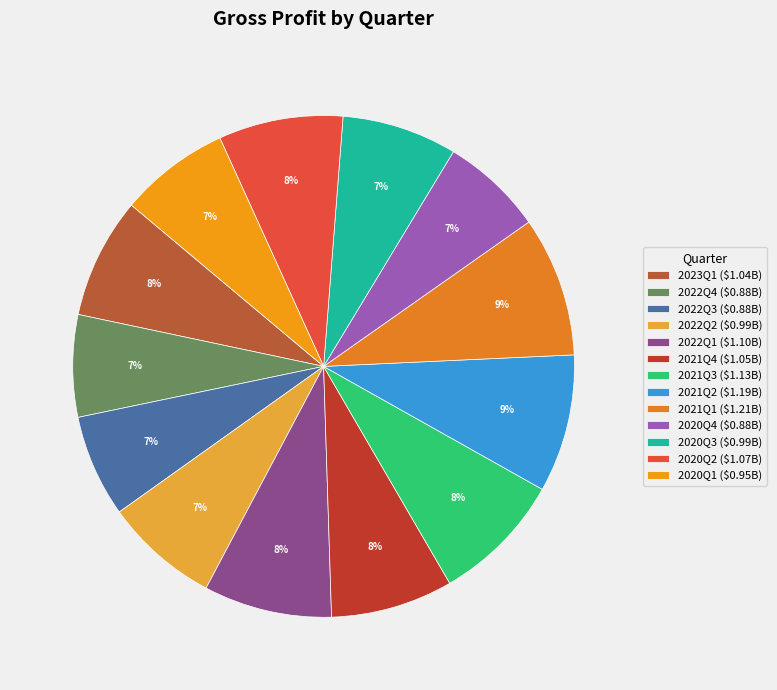

What percentage is NOT represented by 2021Q3?

91.5%